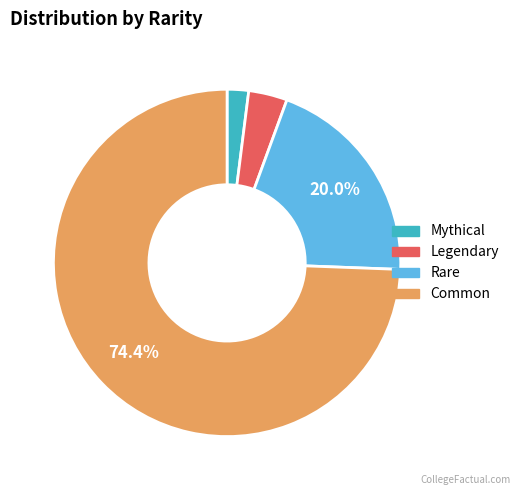

What percentage is the Common slice, to the nearest percent?

74%